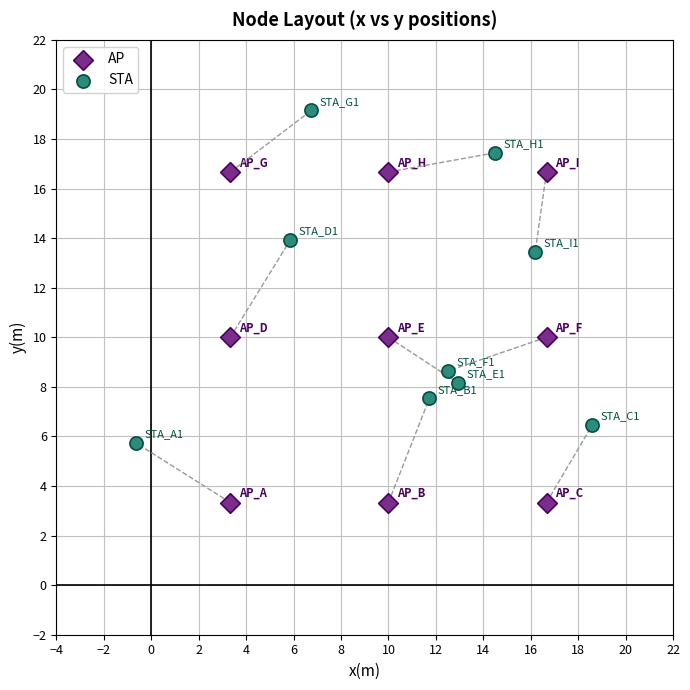

Which series reaches the maximum Y coordinate?

STA